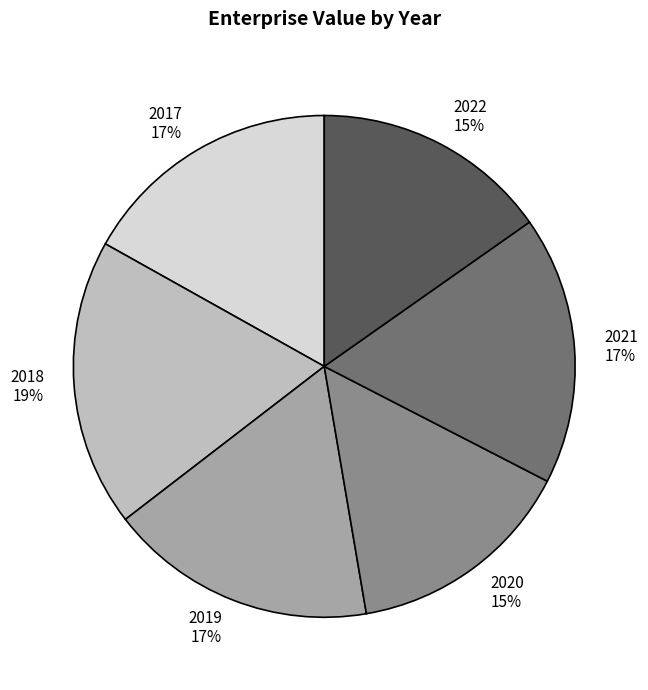

How many slices are in this pie chart?

6